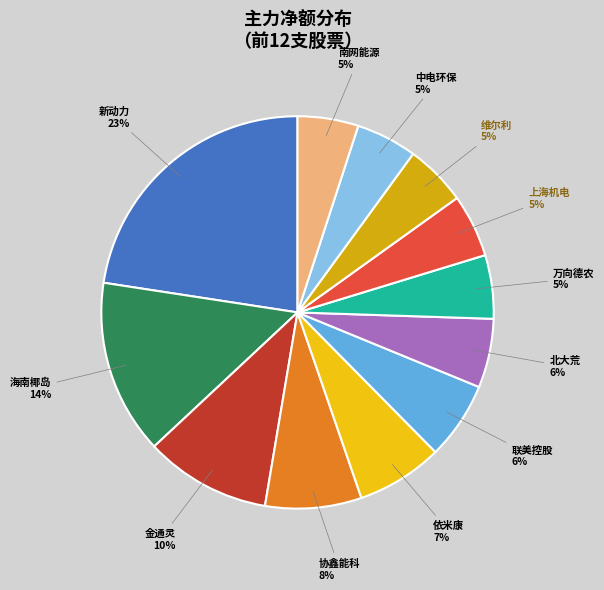

What percentage is the 上海机电 slice, to the nearest percent?

5%